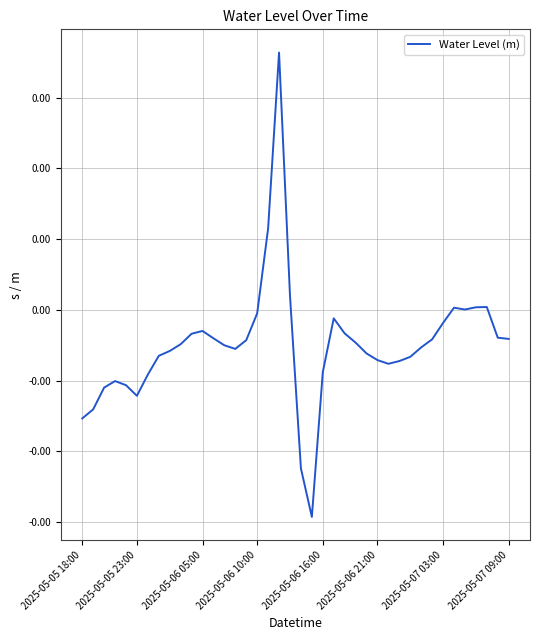

Does the chart display data point markers on the line(s)?

No